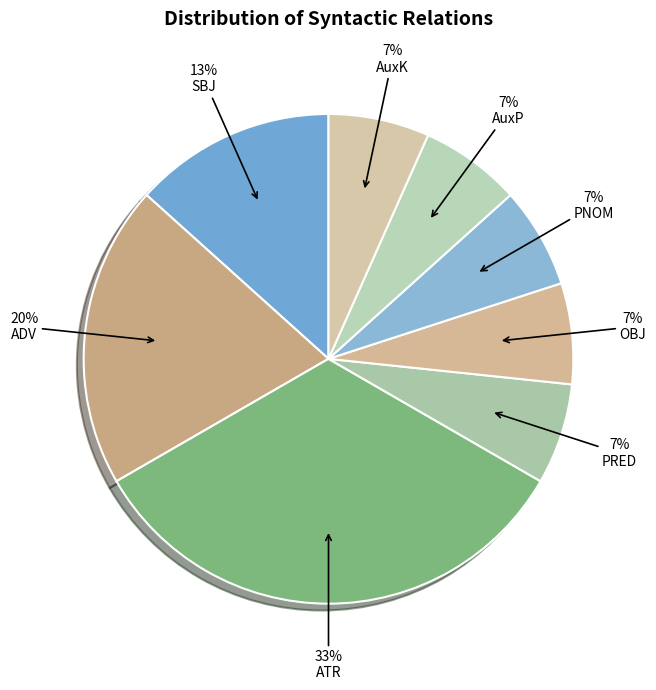

What portion of the pie excludes PRED?

93.3%